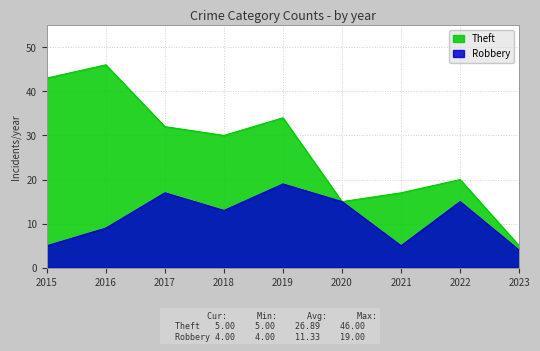

How many lines are shown in the chart?

2